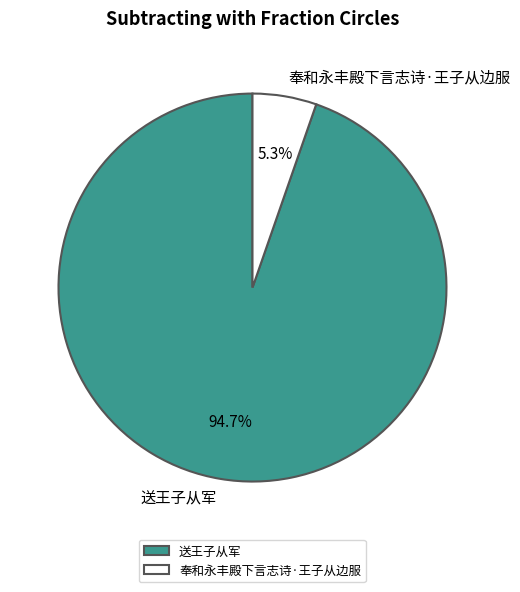

What percentage is the 奉和永丰殿下言志诗·王子从边服 slice, to the nearest percent?

5%